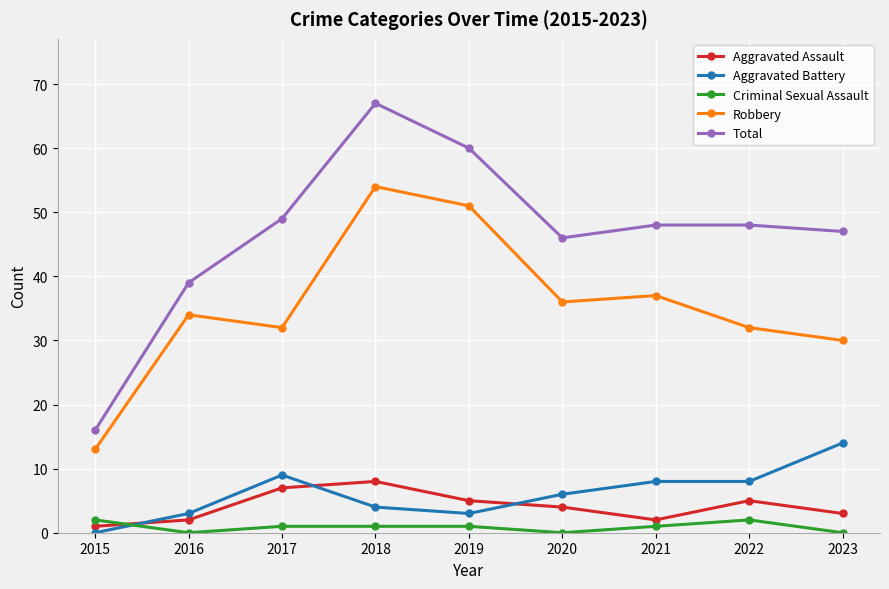

The value of Total at 2019 is 78. True or false?

False